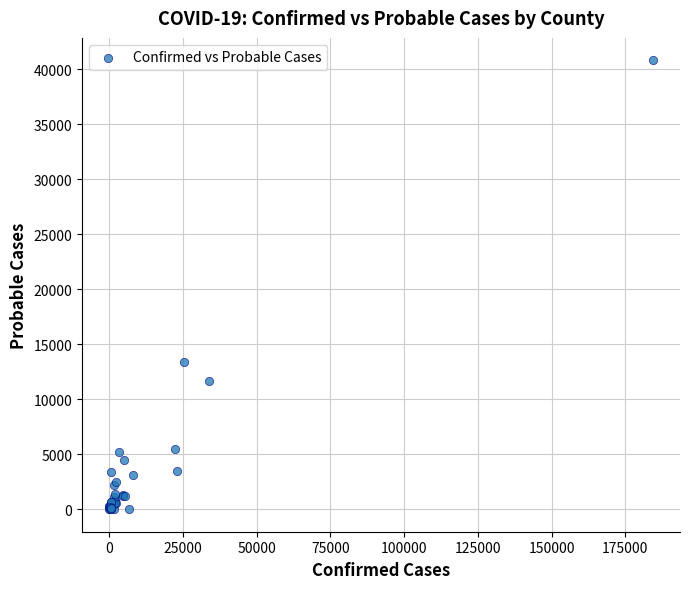

What Y value in the scatter plot is closest to 20402?

13420